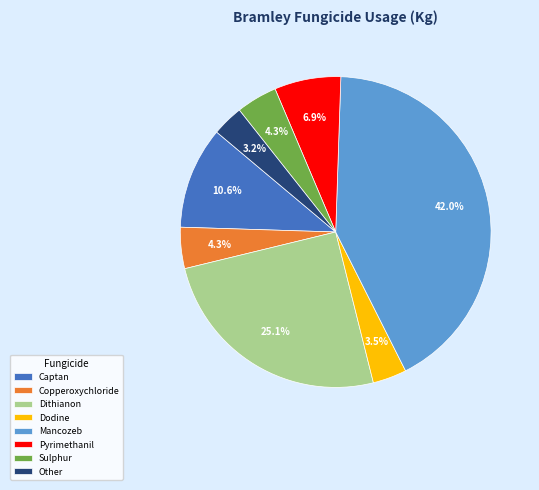

Which category has the biggest portion of the pie?

Mancozeb